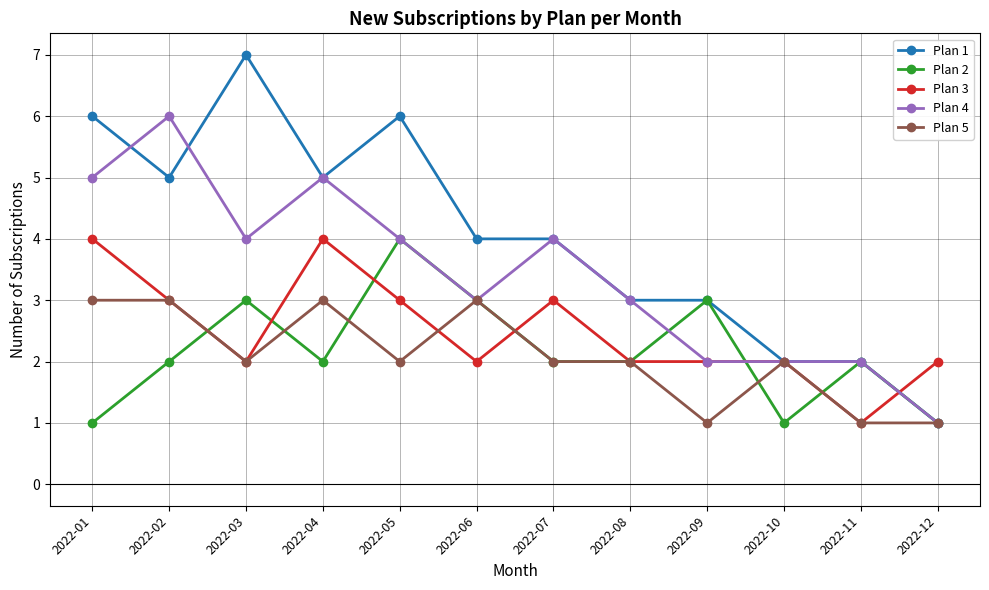

What is the minimum value for Plan 2?

1